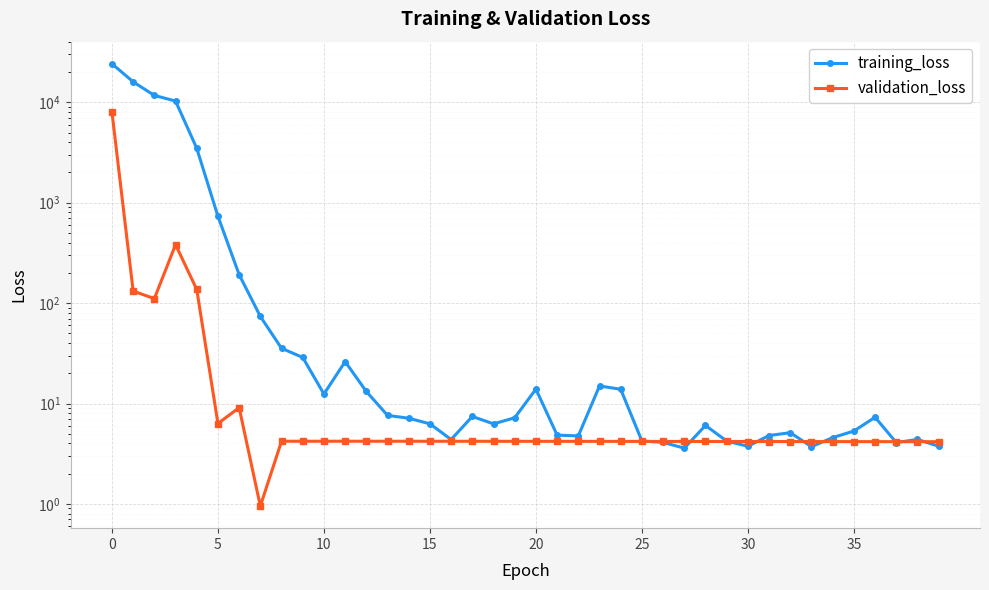

Between 20 and 35, which series saw the biggest shift?

training_loss